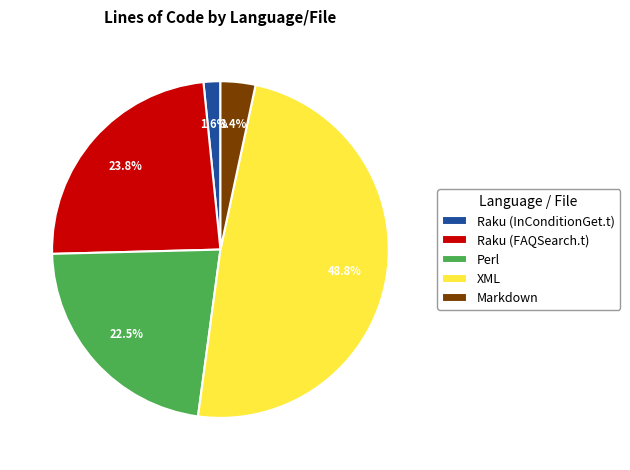

Combined, what portion of the pie is XML and Markdown?

52.1%